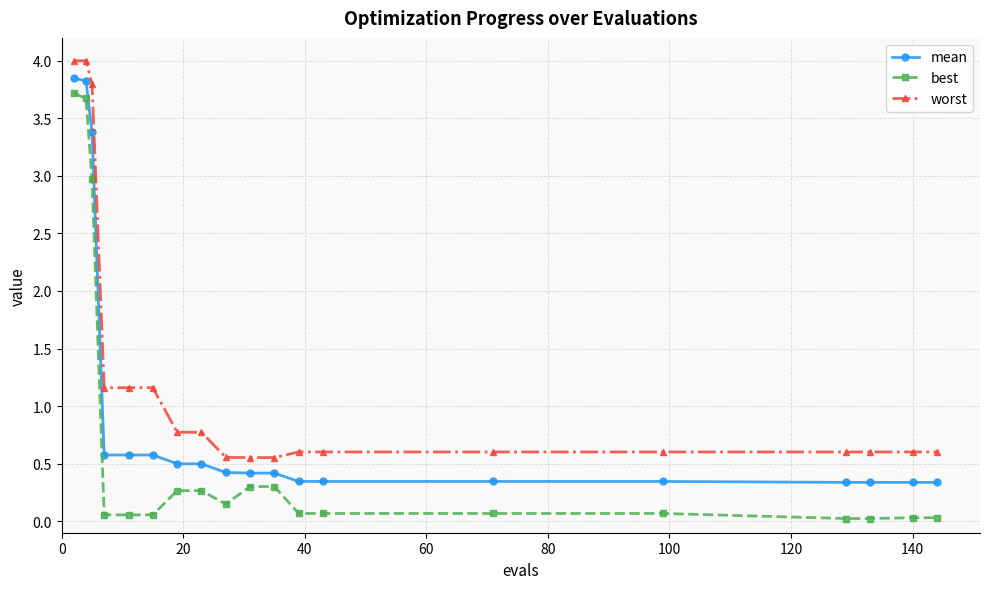

What is the average value of the worst series?

1.2